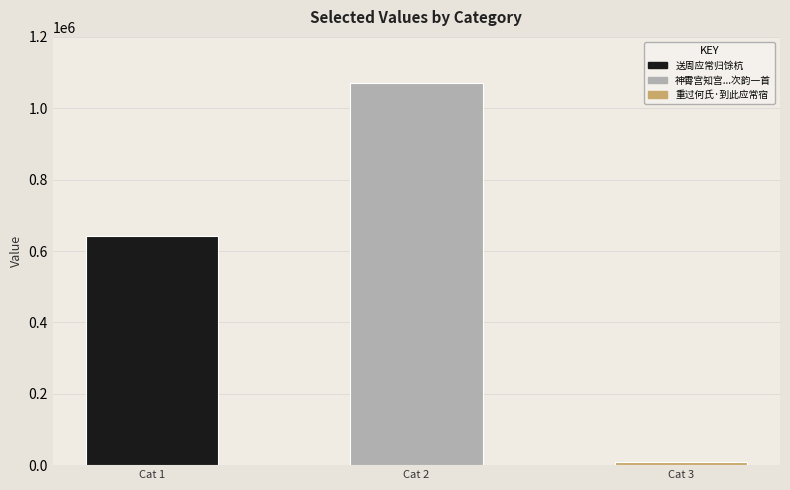

Between Cat 3 and Cat 1, which is larger?

Cat 1